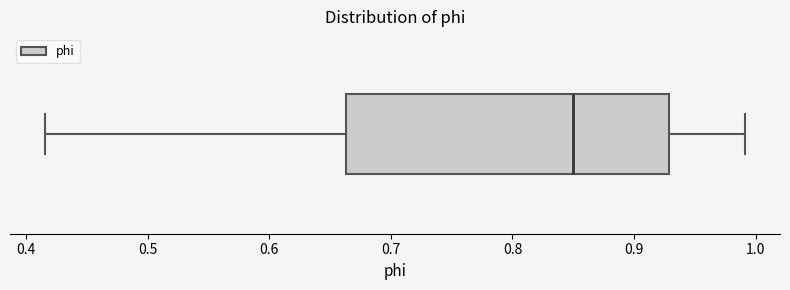

Transcribe this box plot: give where the median line is, the range the box spans, and where the two whiskers end, as read against the x-axis. The values are not printed on the chart, so give them approximately, as read against the axis.

median 0.85, box 0.66 to 0.93, whiskers 0.42 to 0.99